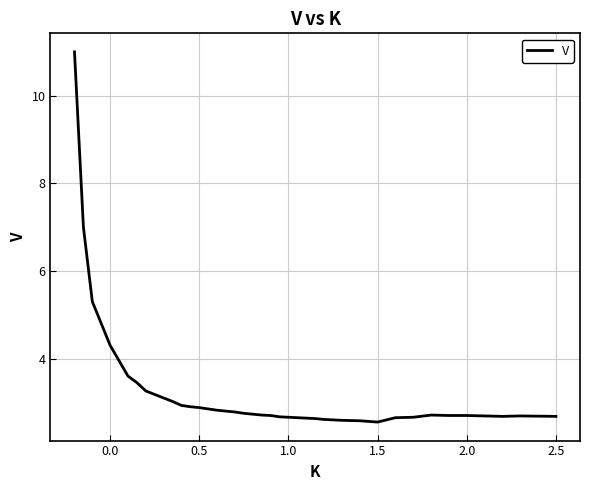

What is the maximum value shown in the chart?

11.0